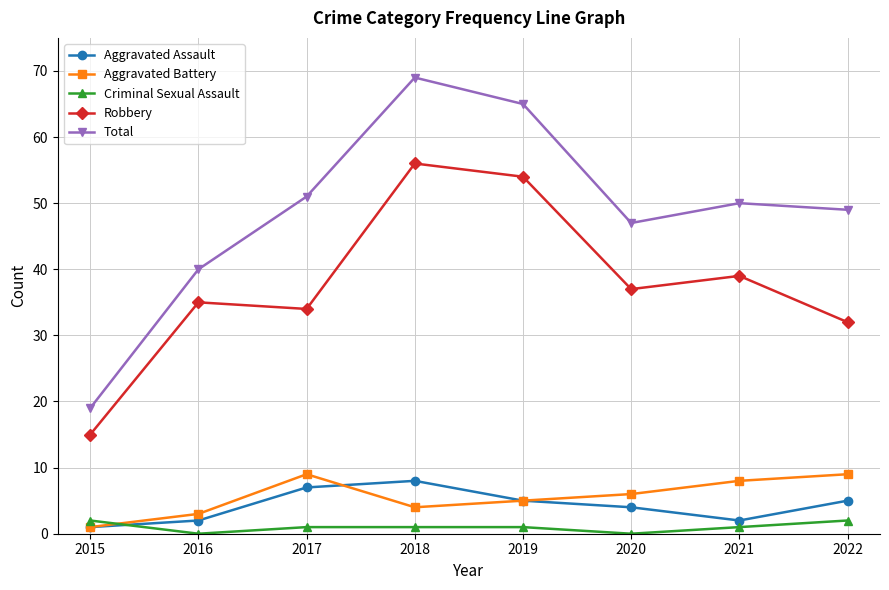

Where do Criminal Sexual Assault and Aggravated Battery first cross each other?

2015 and 2016